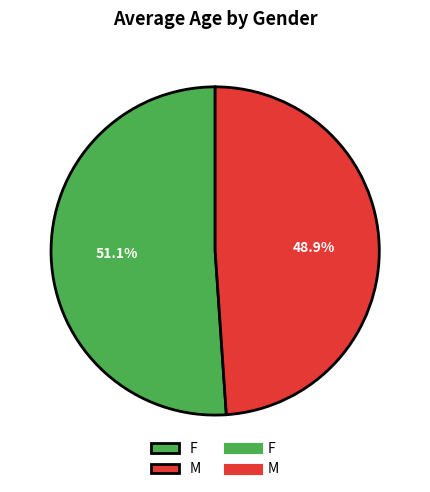

Do M and F together represent more than half of the pie?

Yes